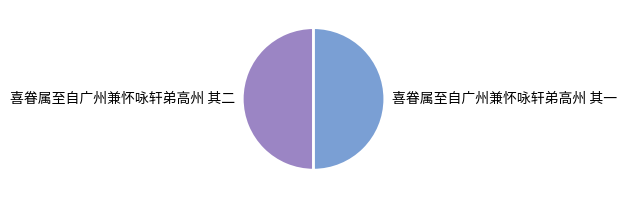

Approximately how many times larger is the value at 喜眷属至自广州兼怀咏轩弟高州 其二 compared to 喜眷属至自广州兼怀咏轩弟高州 其一?

1.0